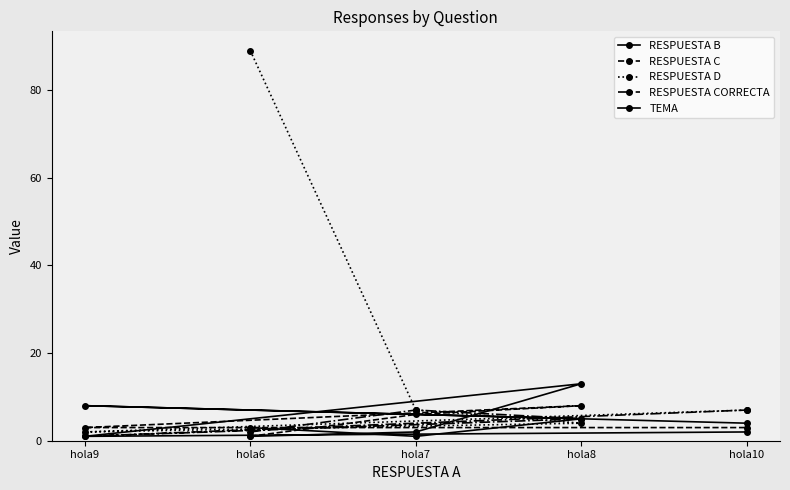

Rank the series at hola9 from highest to lowest value.

RESPUESTA B, RESPUESTA C, RESPUESTA D, RESPUESTA CORRECTA, TEMA